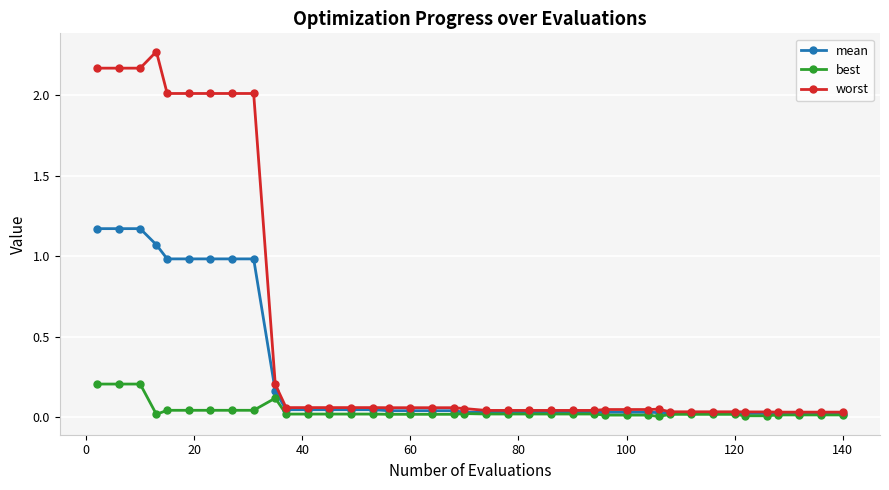

True or false: worst has more than 1 points higher than both neighbors.

True